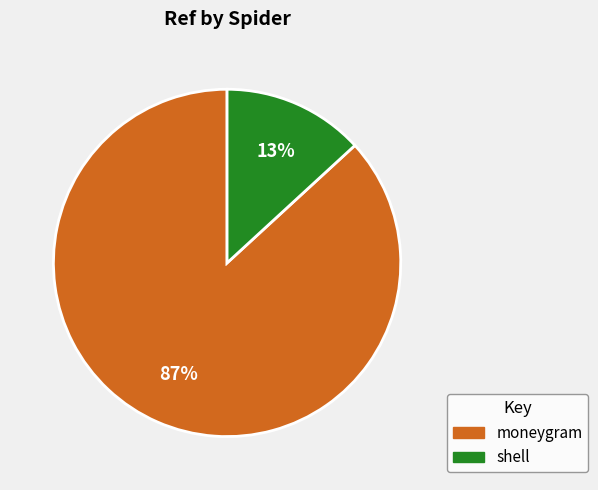

To the nearest percent, what is the combined percentage of moneygram and shell?

100%